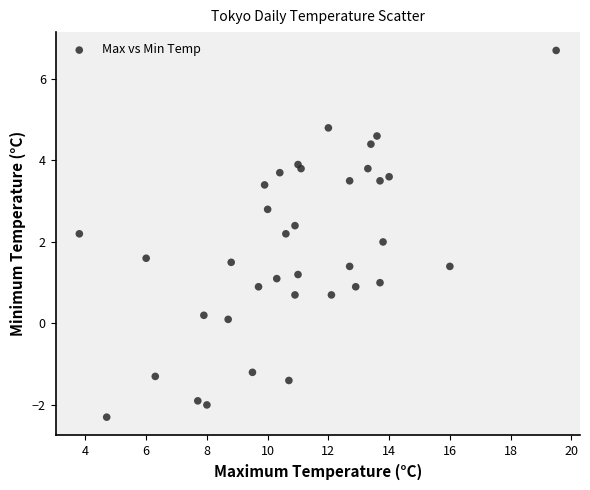

What is the range of Y values (max minus min)?

9.0